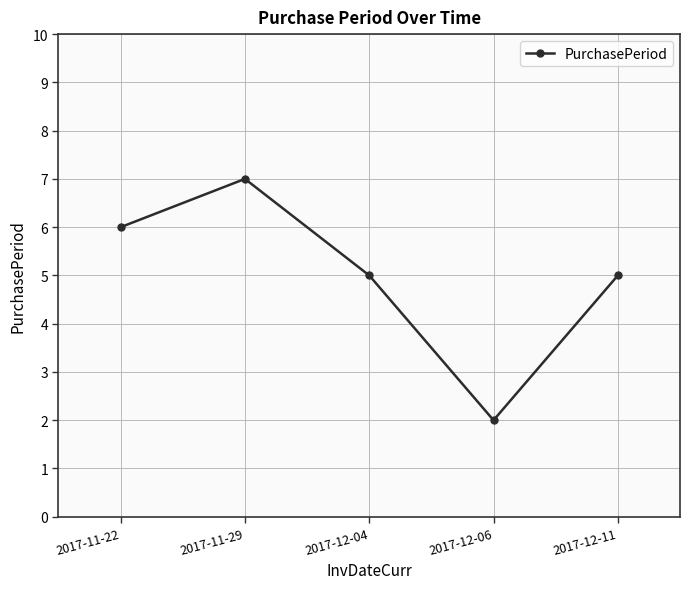

What is the average value?

5